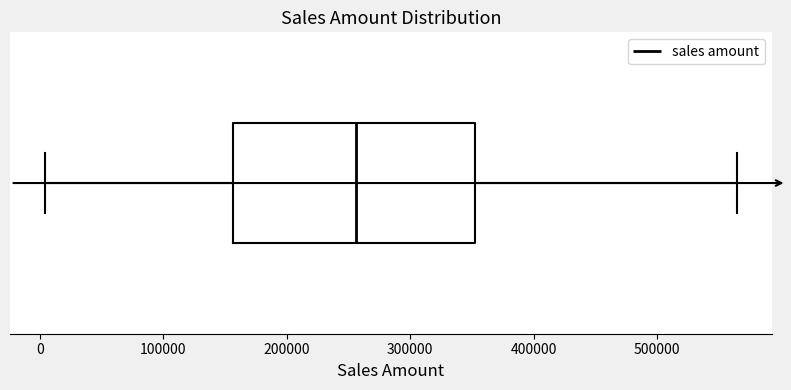

Where does the left whisker of the box end on the x-axis? The values are not printed on the chart, so give them approximately, as read against the axis.

0